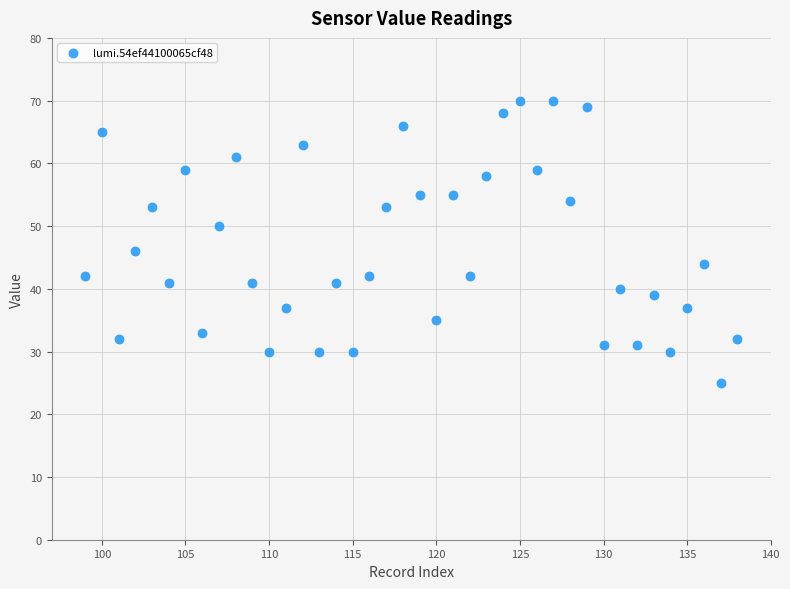

What Y value in the scatter plot is closest to 47?

46